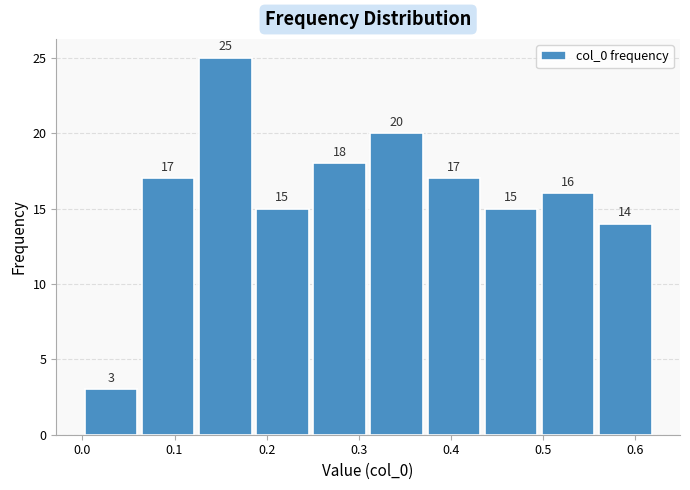

Reading left to right, list every bar in this chart as the range it spans on the x-axis followed by its height. The bar edges are not printed on the chart, so give them approximately, as read against the axis.

0.000 to 0.062: 3
0.062 to 0.124: 17
0.124 to 0.186: 25
0.186 to 0.248: 15
0.248 to 0.310: 18
0.310 to 0.372: 20
0.372 to 0.434: 17
0.434 to 0.496: 15
0.496 to 0.558: 16
0.558 to 0.620: 14